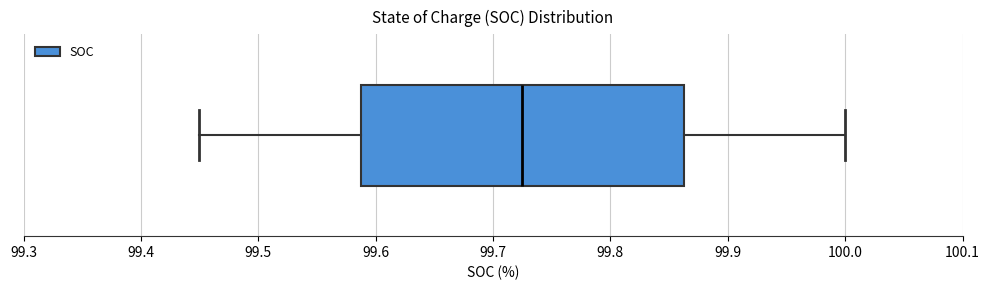

Read this box plot against the x-axis: the position of the median line, the range covered by the box, and the ends of both whiskers. The values are not printed on the chart, so give them approximately, as read against the axis.

median 99.72, box 99.59 to 99.86, whiskers 99.45 to 100.00